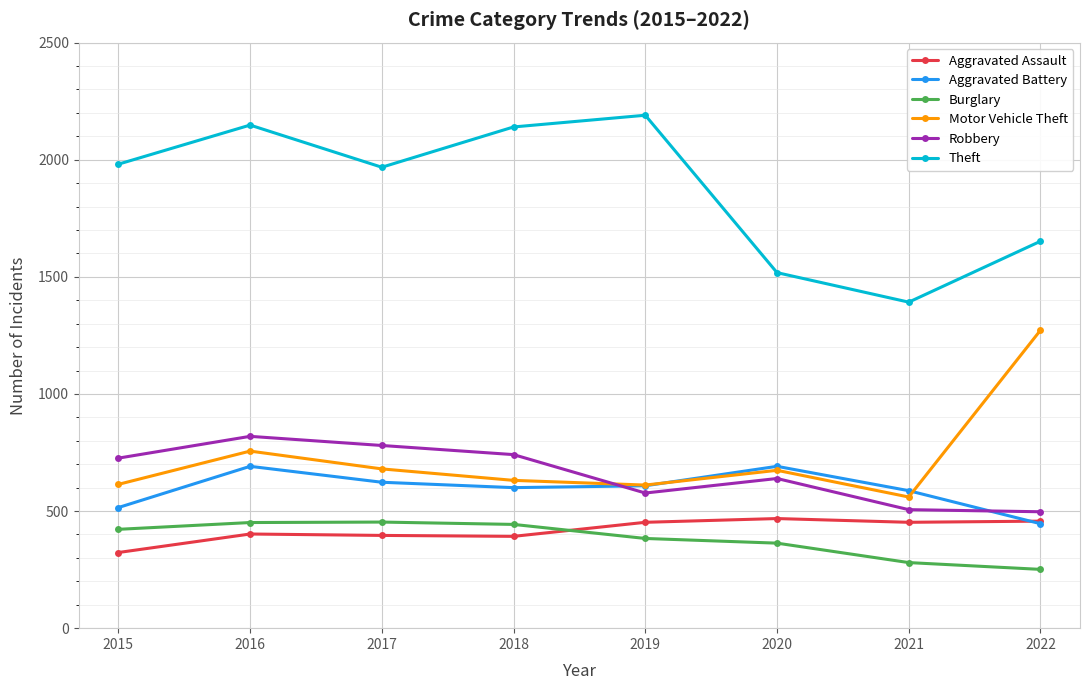

After their last crossing, which series has the higher values: Aggravated Assault or Aggravated Battery?

Aggravated Assault